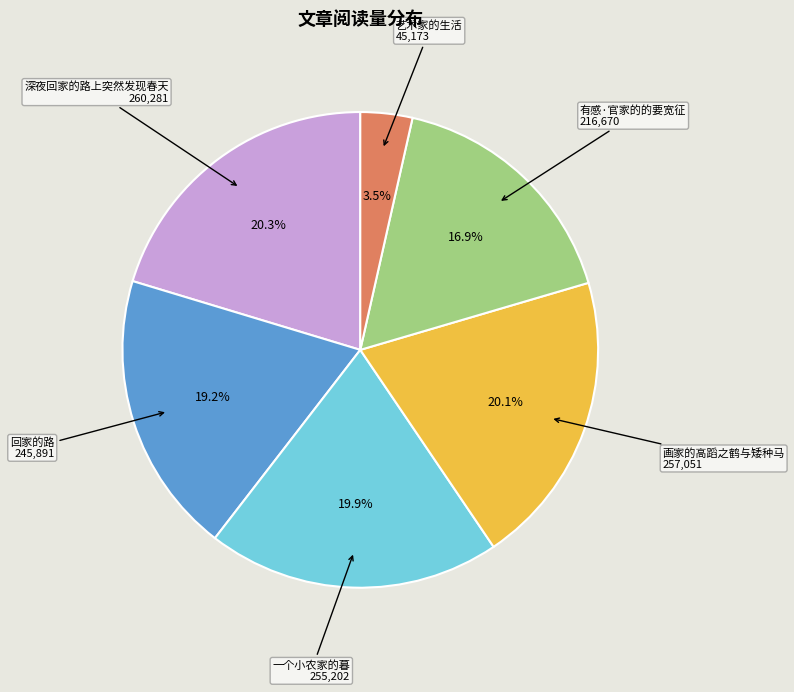

To the nearest percent, what percentage of the pie is 有感·官家的的要宽征?

17%